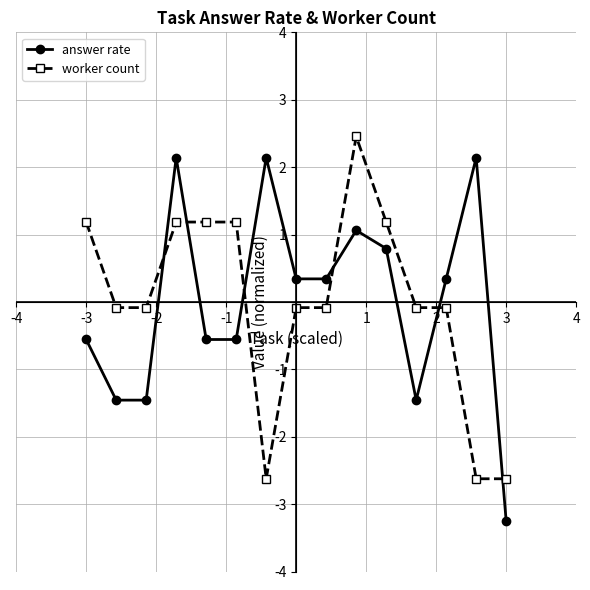

At how many categories does at least one series exceed 0?

11